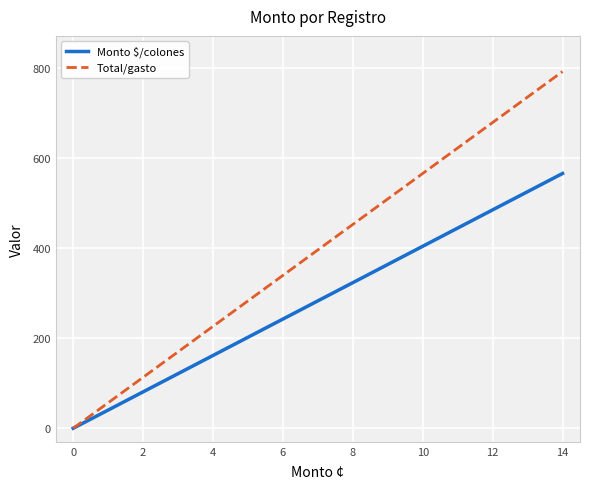

List the series in order of their peak value, lowest first.

Monto $/colones, Total/gasto